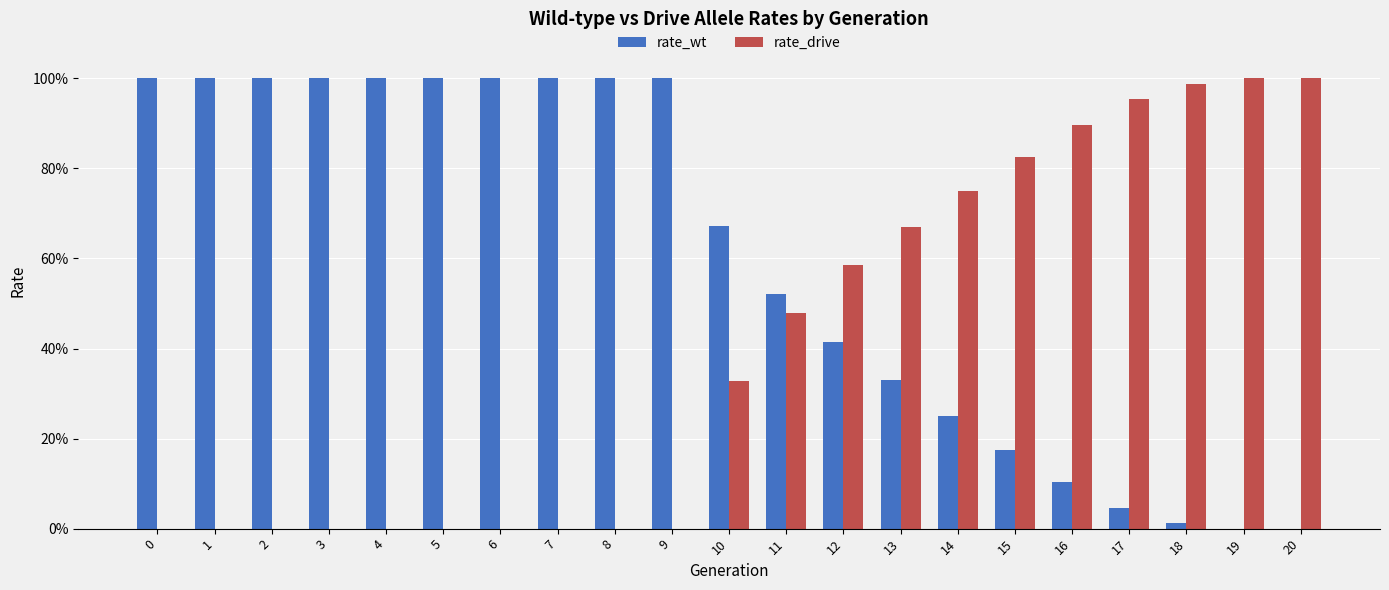

What are all the series names shown in the legend?

rate_wt, rate_drive